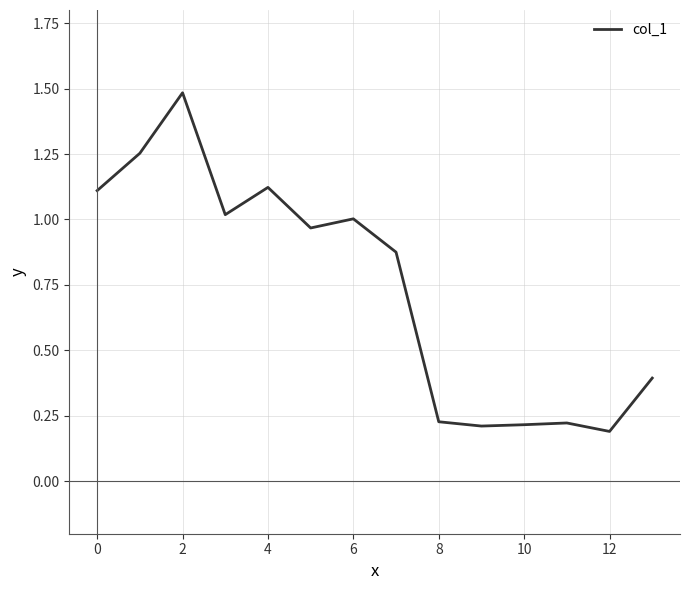

What is the maximum value shown in the chart?

1.5